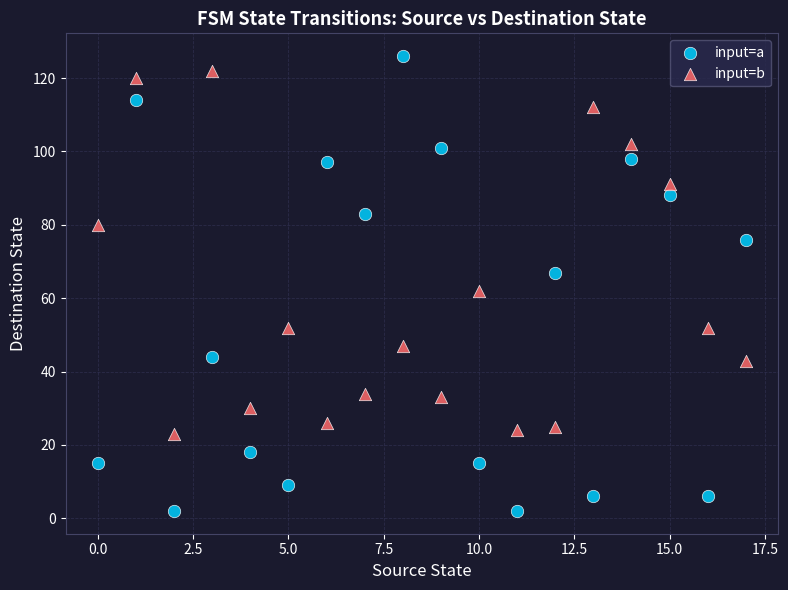

Which series reaches the minimum Y coordinate?

input=a